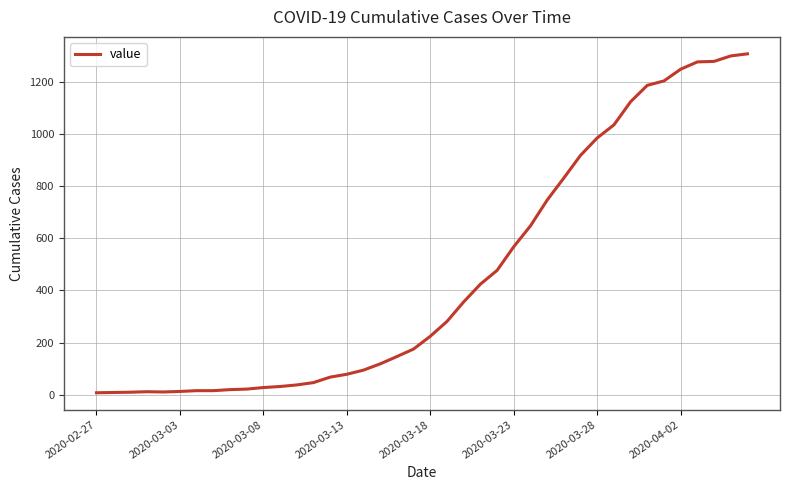

What is the greatest value displayed?

1309